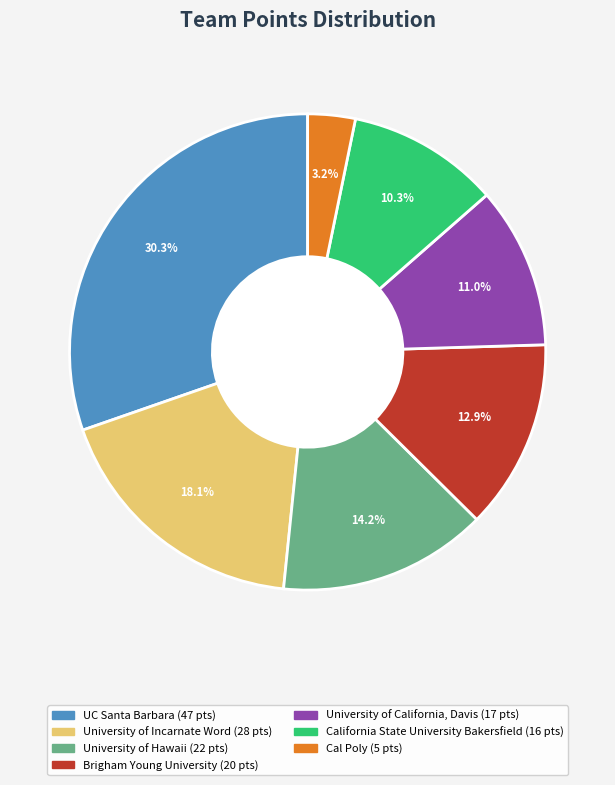

Is there any slice that represents more than half of the pie?

No